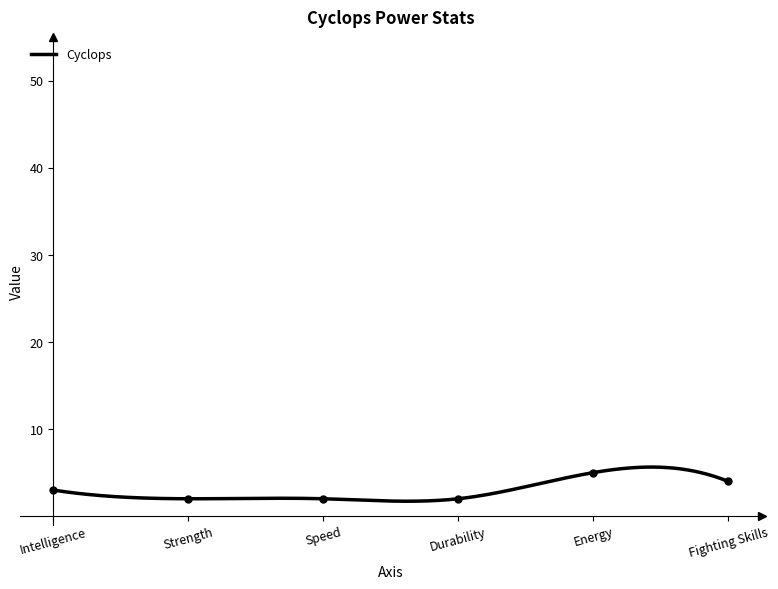

Reading right to left, transcribe all the data shown in this chart.

Fighting Skills=4	Energy=5	Durability=2	Speed=2	Strength=2	Intelligence=3